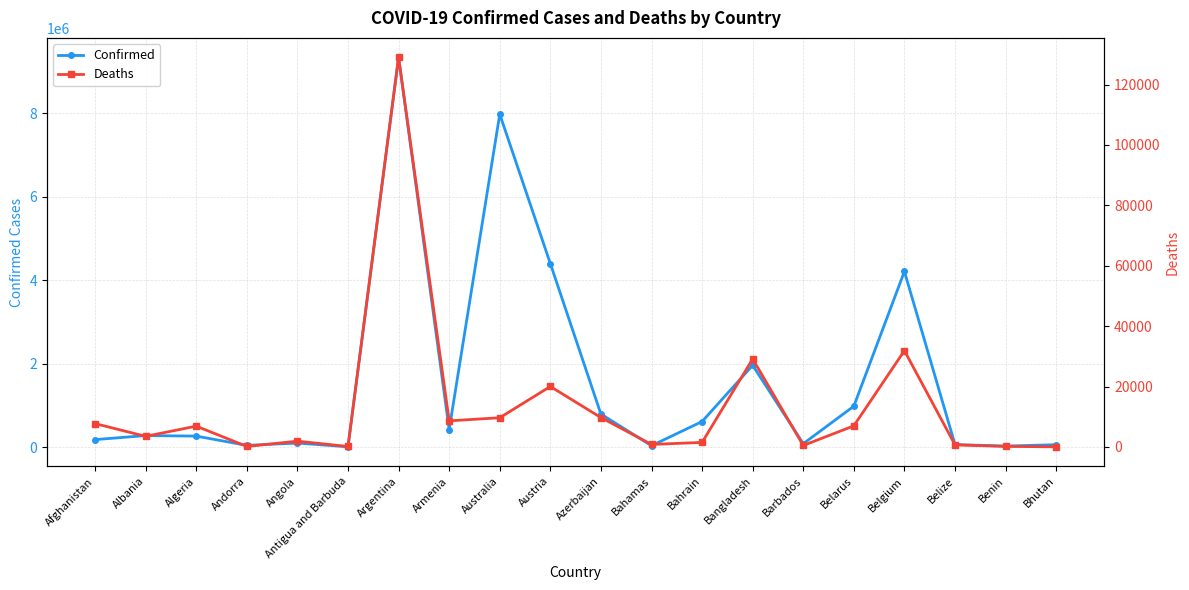

Which series has the largest total across all categories?

Confirmed